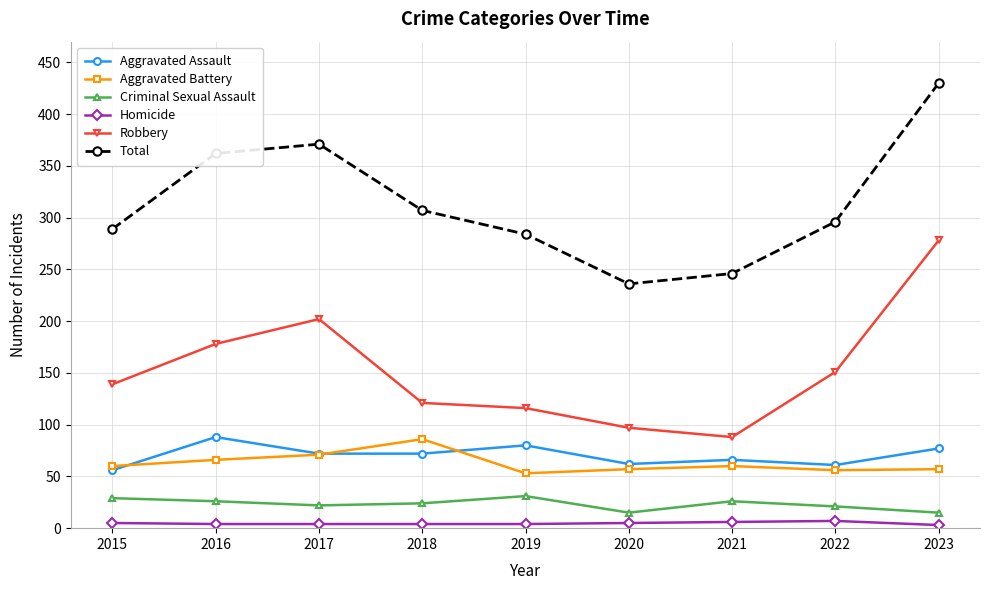

What is the sum of all Total values?

2821